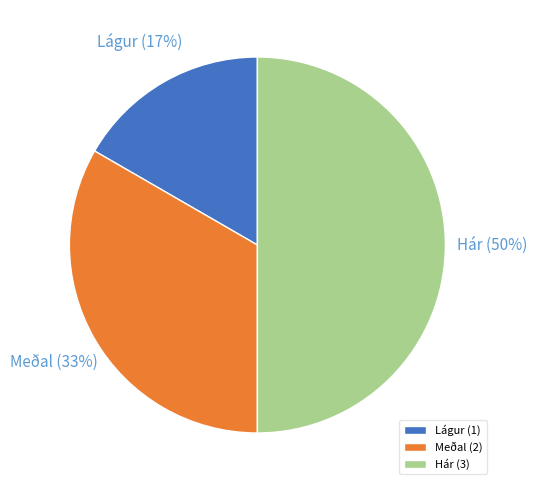

Count the number of slices in the pie.

3